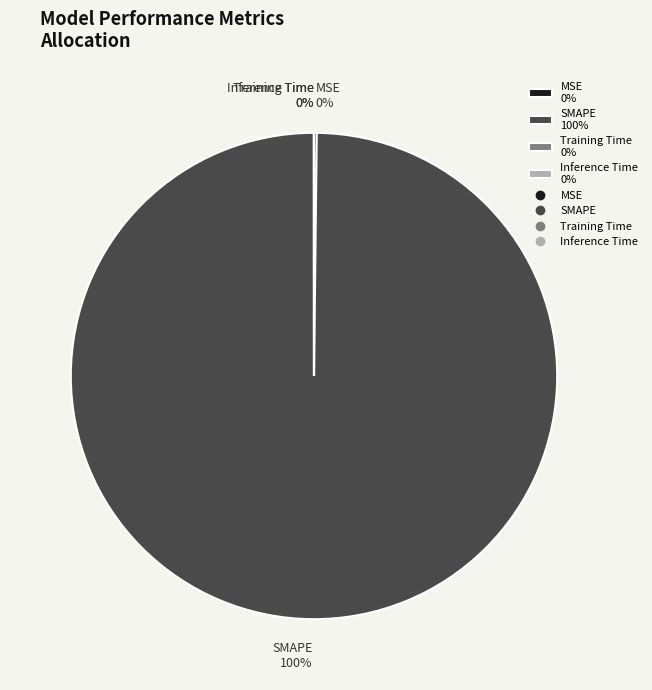

Is there a majority slice in this chart?

Yes